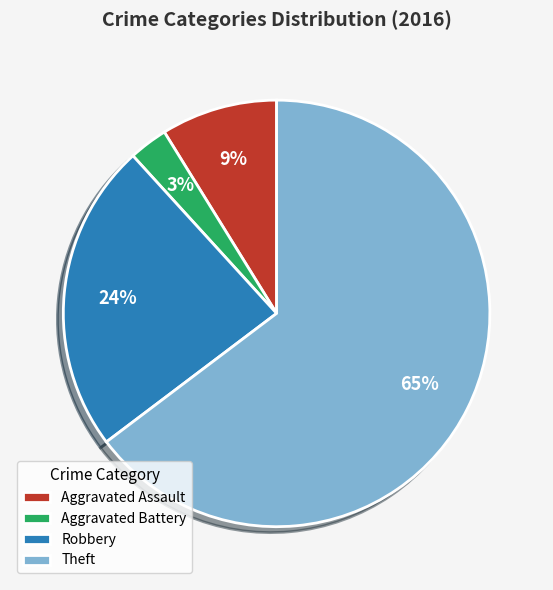

Combined, do Aggravated Assault and Theft account for over 50%?

Yes